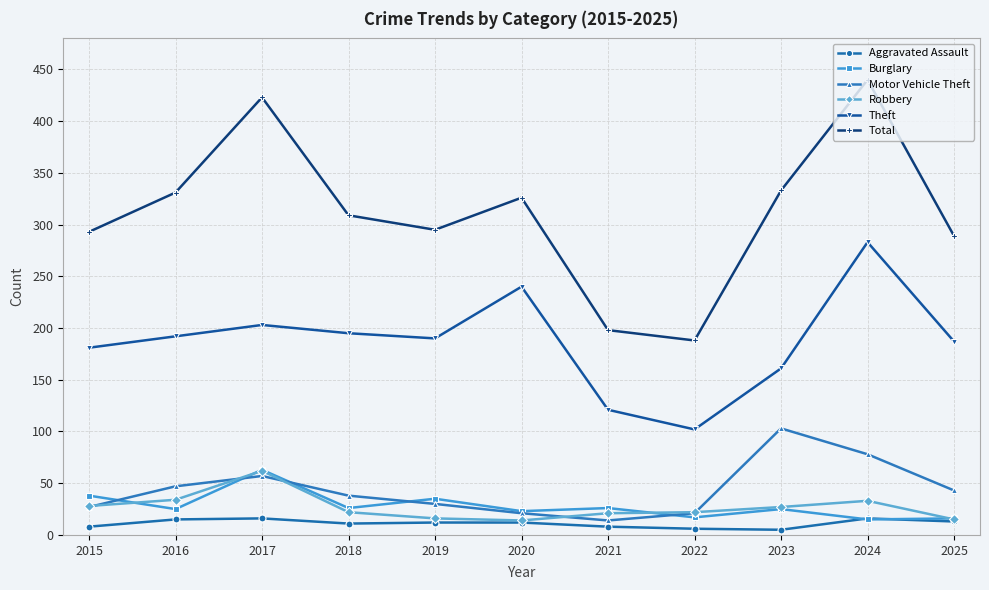

Is the value of Burglary at 2023 greater than the value of Motor Vehicle Theft at 2017?

No